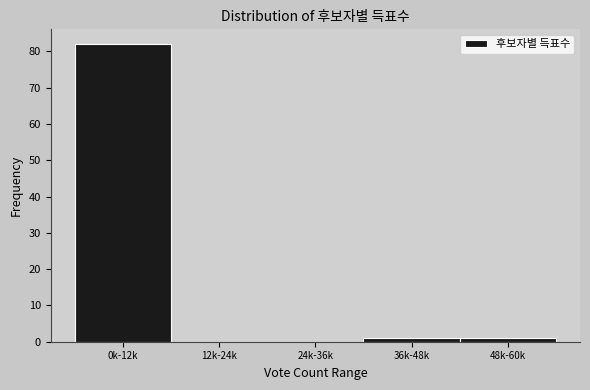

Reading right to left, extract all data points from this chart.

48k-60k=1	36k-48k=1	24k-36k=0	12k-24k=0	0k-12k=82